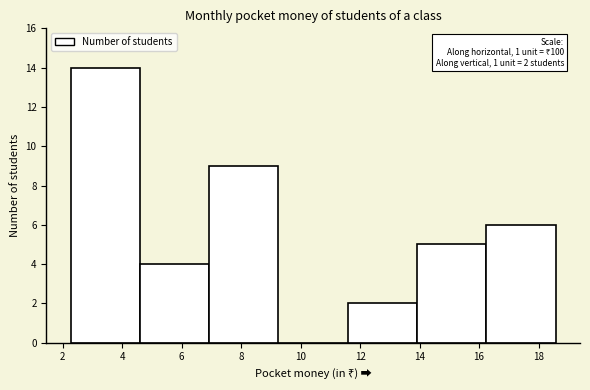

Which range on the x-axis has the tallest bar?

2.2 to 4.6